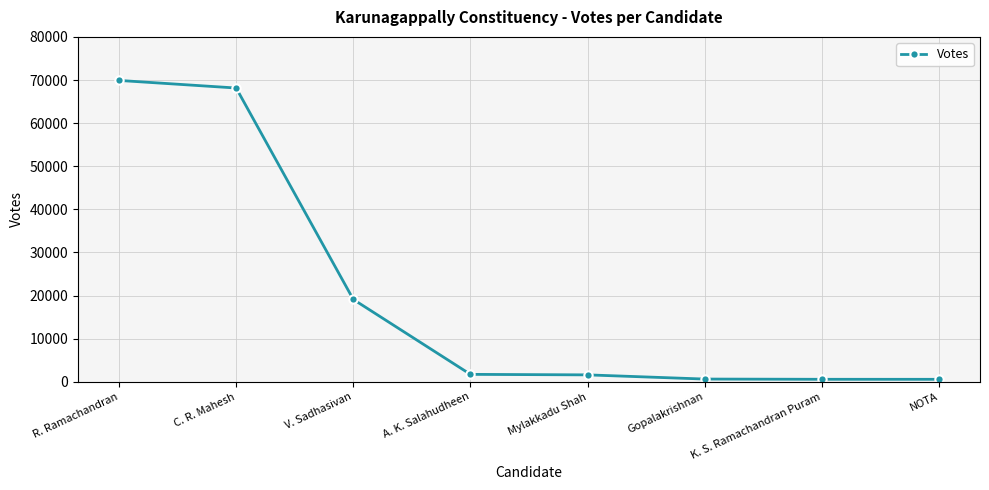

Where does the data first go above 1738?

R. Ramachandran